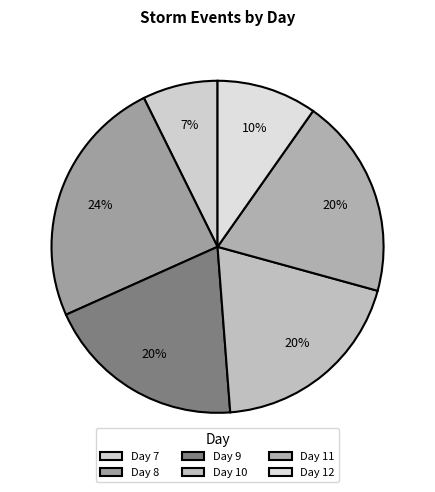

To the nearest percent, what percentage of the pie is Day 12?

10%